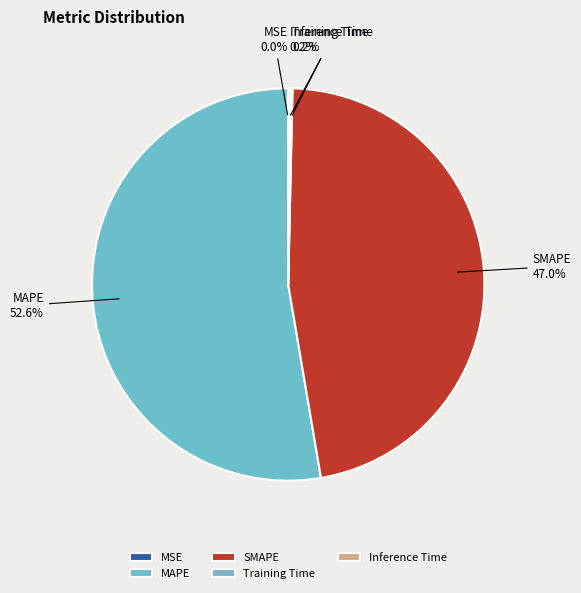

Is there a majority slice in this chart?

Yes